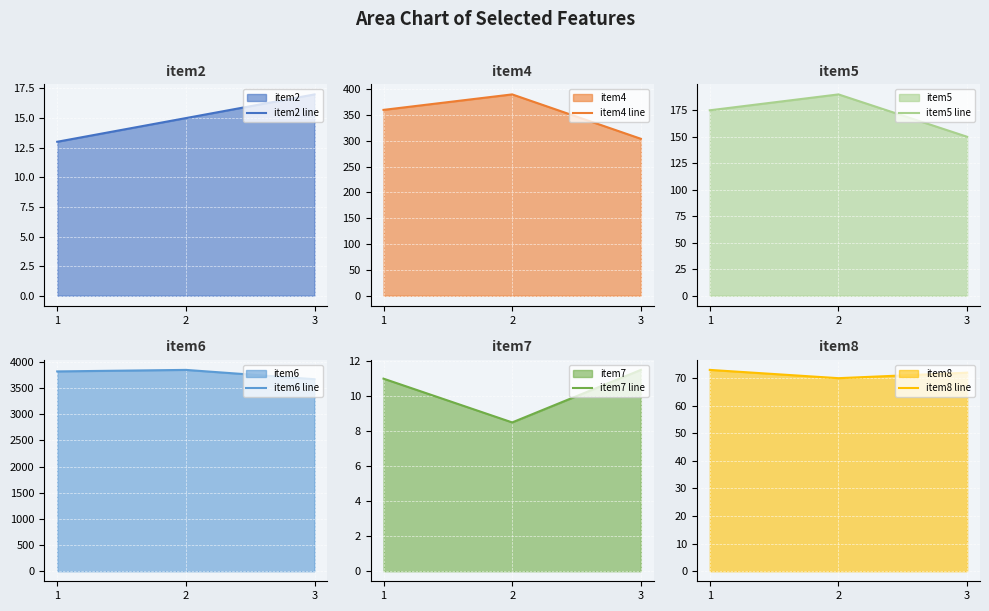

Rank the series at 2 from highest to lowest value.

item6 line, item4 line, item5 line, item8 line, item2 line, item7 line